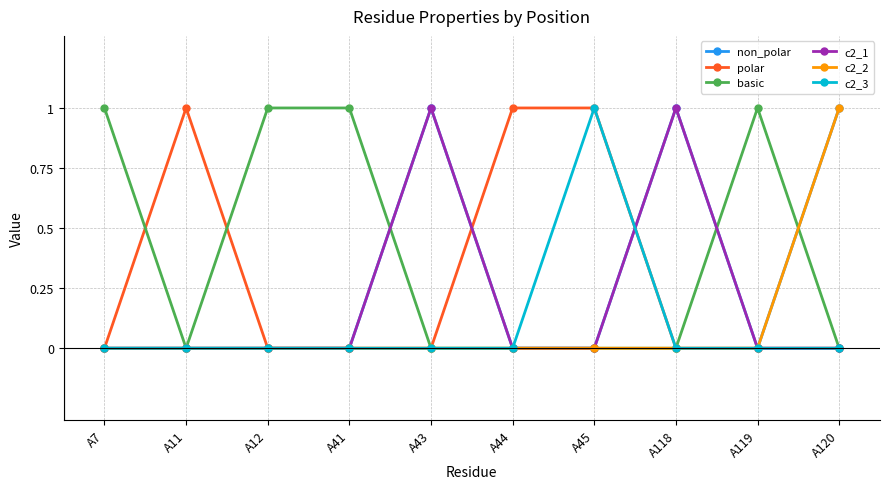

Which series has the largest total across all categories?

basic